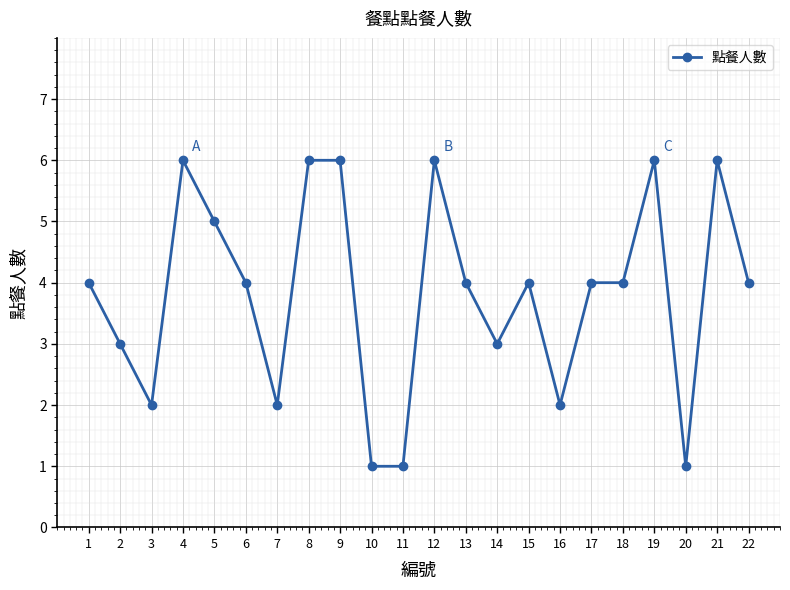

Where is the first local minimum?

3